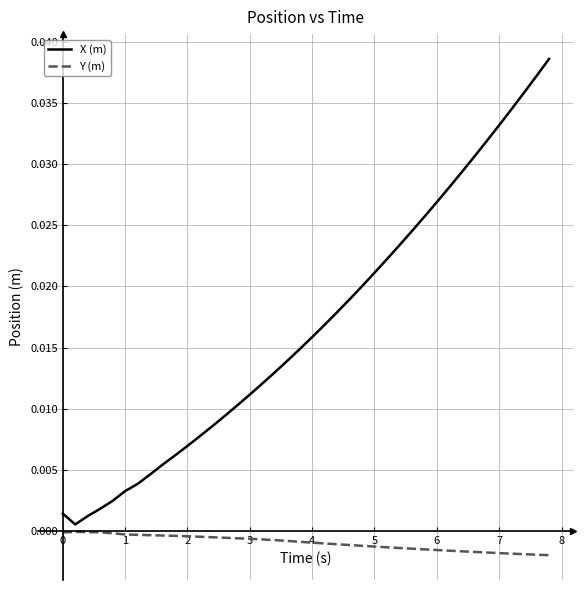

List the series in order of their peak value, lowest first.

Y (m), X (m)